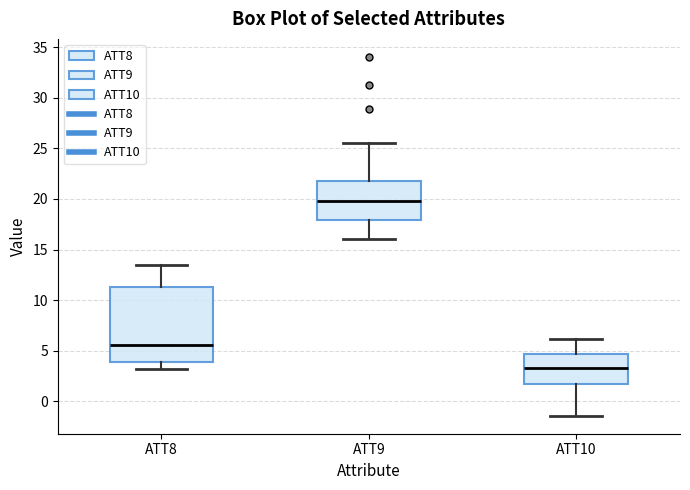

Where does the upper whisker of the box for ATT10 end on the y-axis? The values are not printed on the chart, so give them approximately, as read against the axis.

6.0